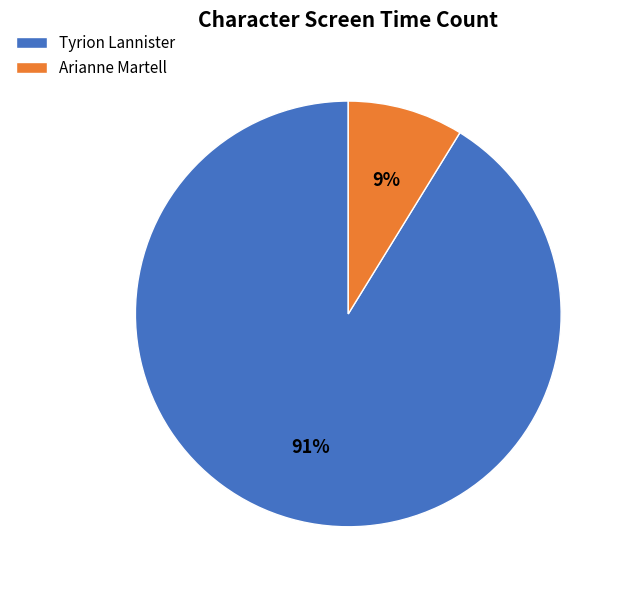

Is the sum of Arianne Martell and Tyrion Lannister greater than half?

Yes